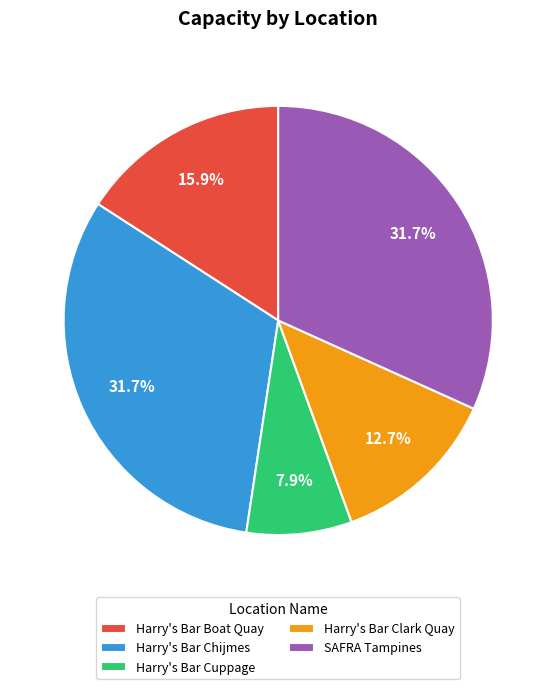

Is Harry's Bar Chijmes the majority of the pie?

No